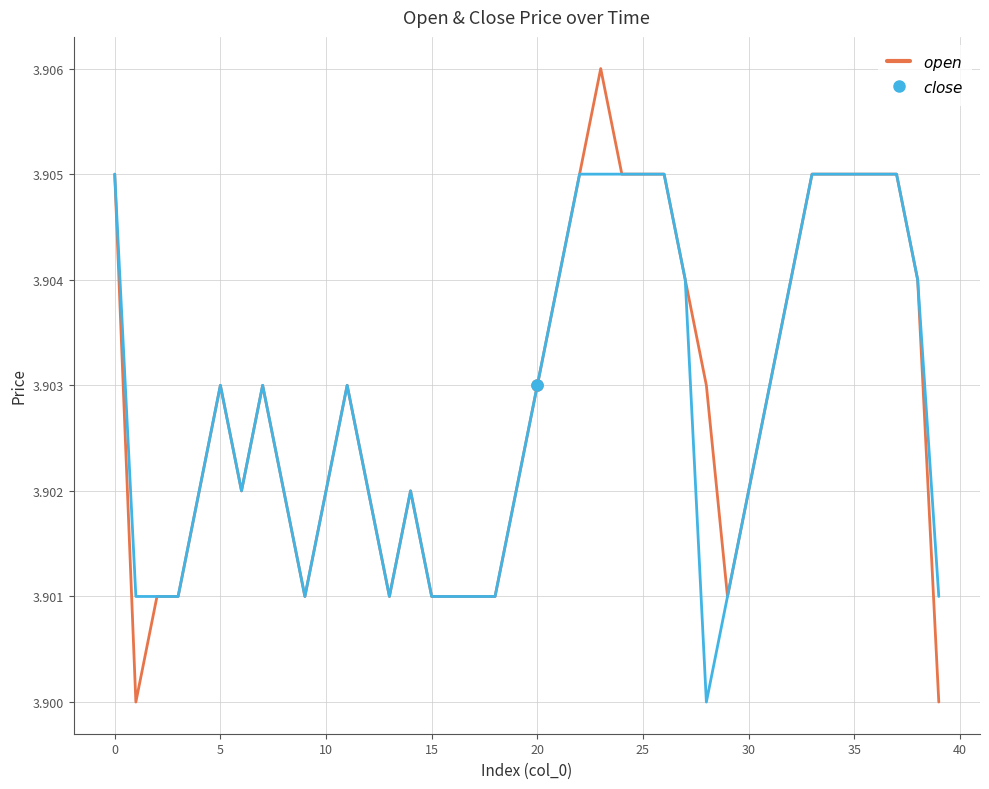

How many lines are shown in the chart?

2